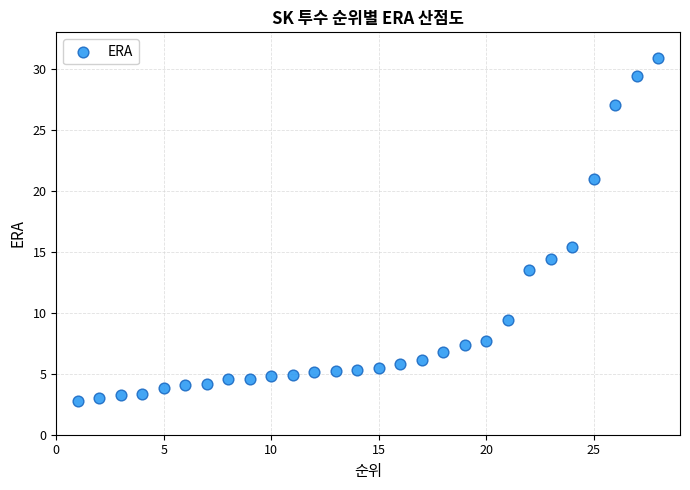

What Y value in the scatter plot is closest to 16?

15.4